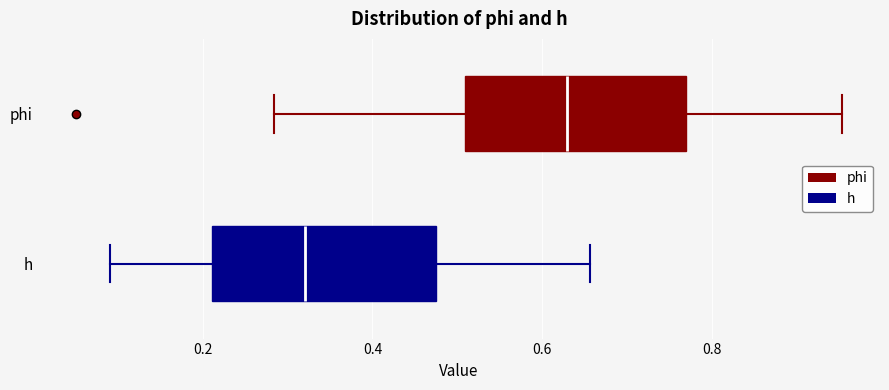

Which box's median line is the furthest to the left?

h